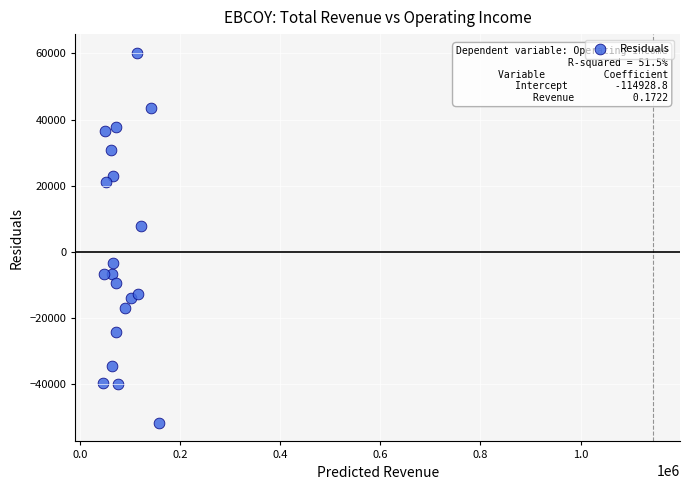

What is the range of Y values (max minus min)?

111974.9